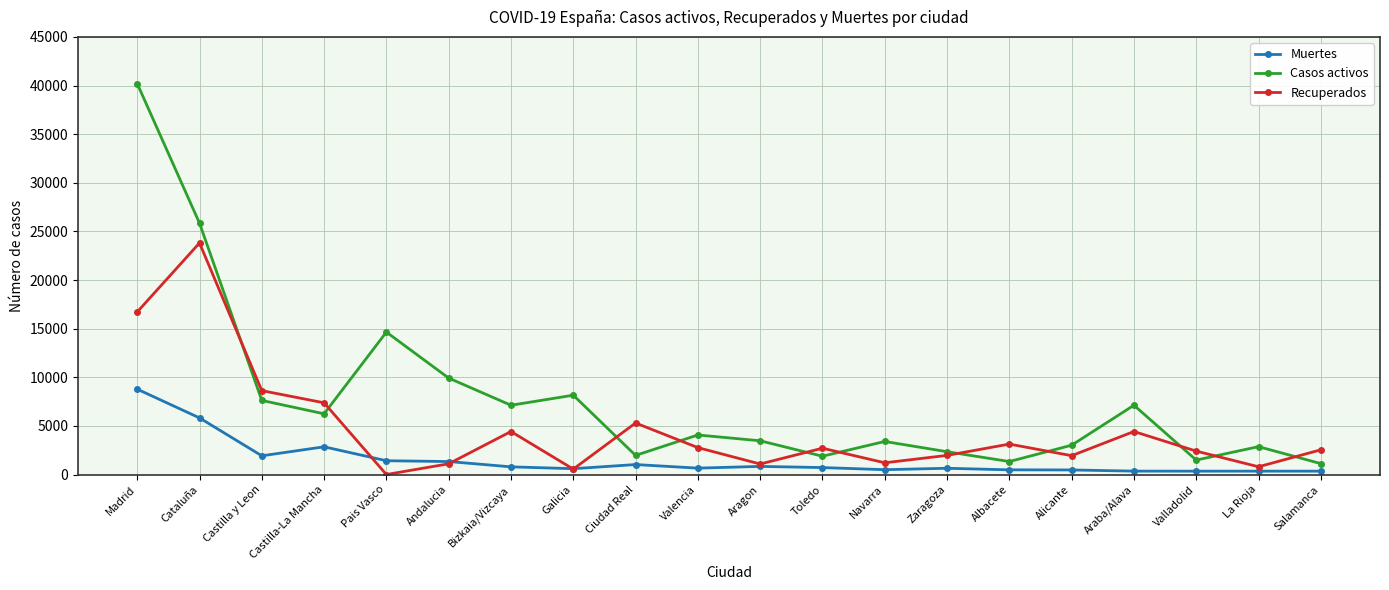

True or false: Recuperados and Casos activos cross at least once.

True